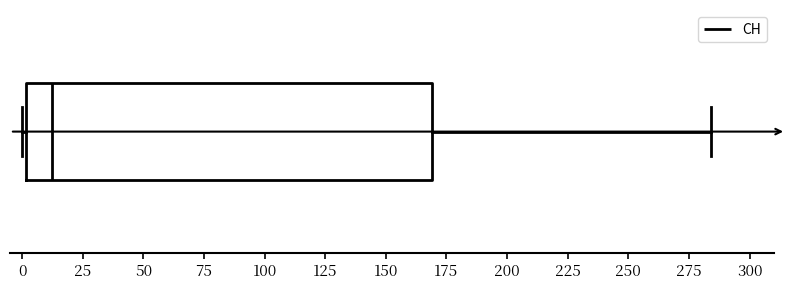

Where does the median line of the box sit on the x-axis? The values are not printed on the chart, so give them approximately, as read against the axis.

15